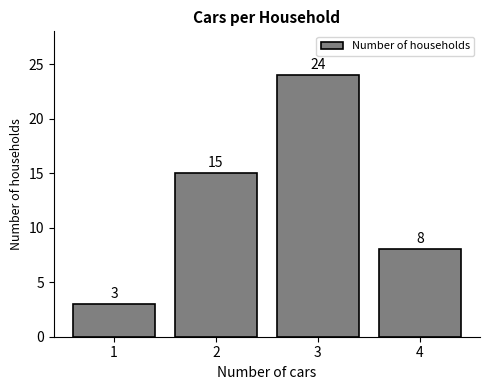

Reading right to left, list all the values displayed in this chart.

8	24	15	3